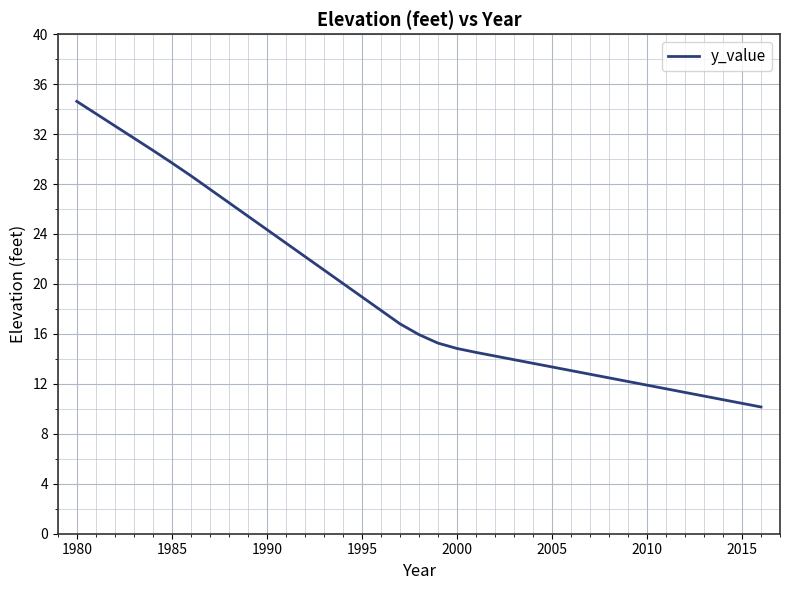

What is the difference between the maximum and minimum values?

24.5